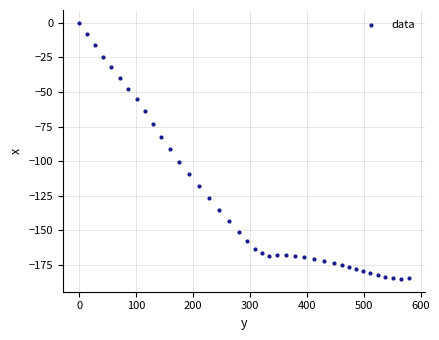

What is the range of X values (max minus min)?

579.0